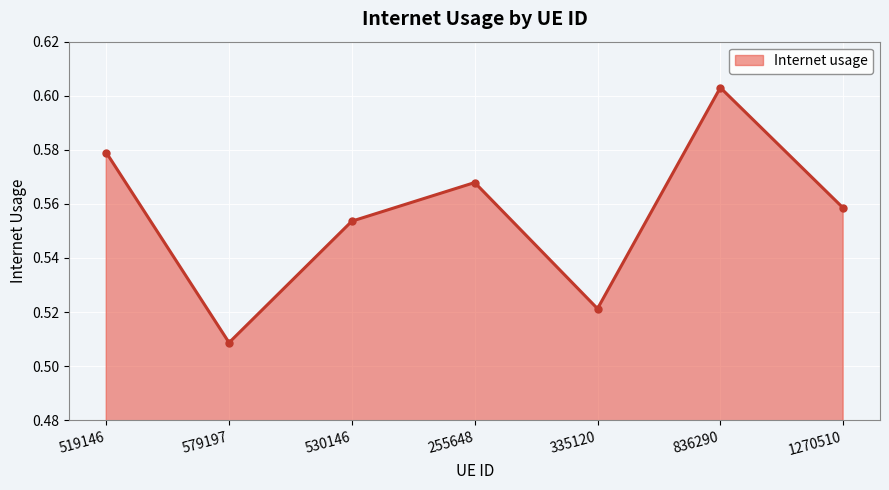

At which label is the value closest to 0?

579197